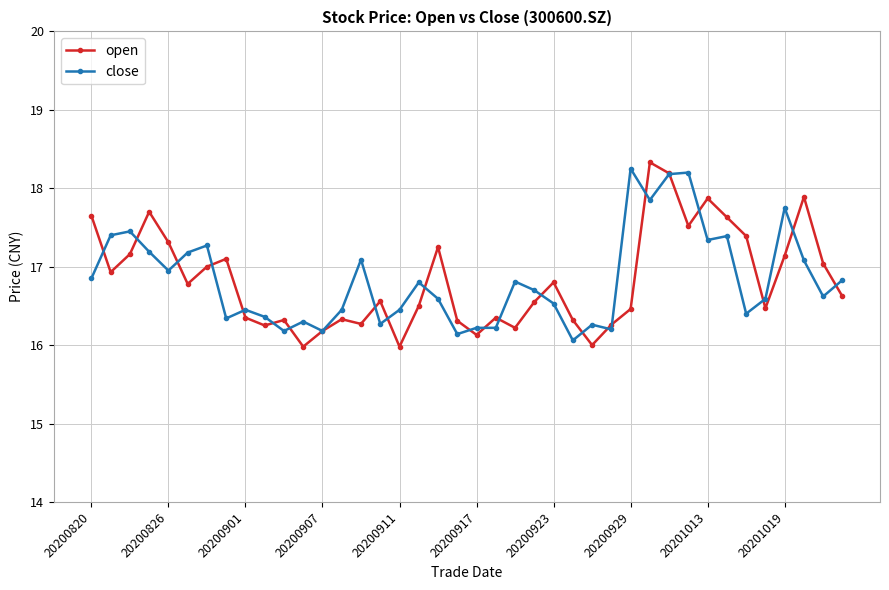

What is the minimum value for open?

16.0